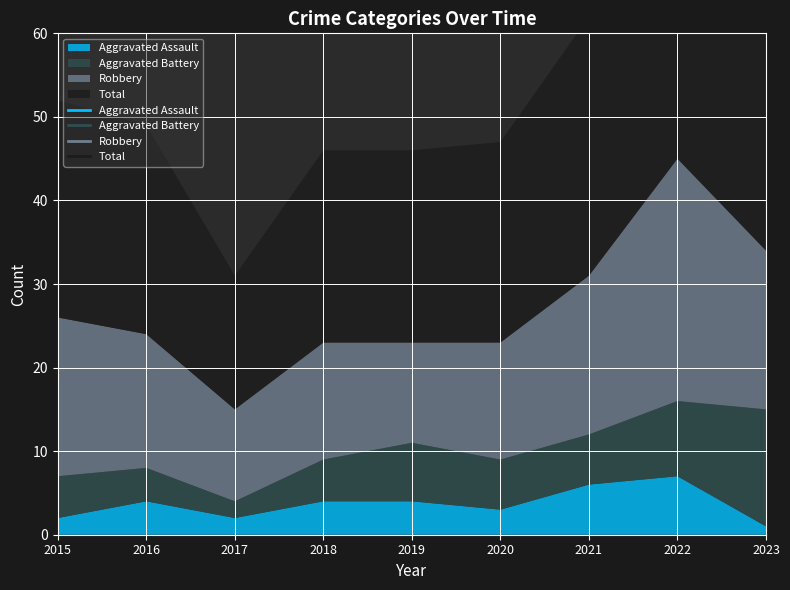

Rank the categories by Total value from highest to lowest.

2022, 2023, 2021, 2015, 2016, 2020, 2018, 2019, 2017